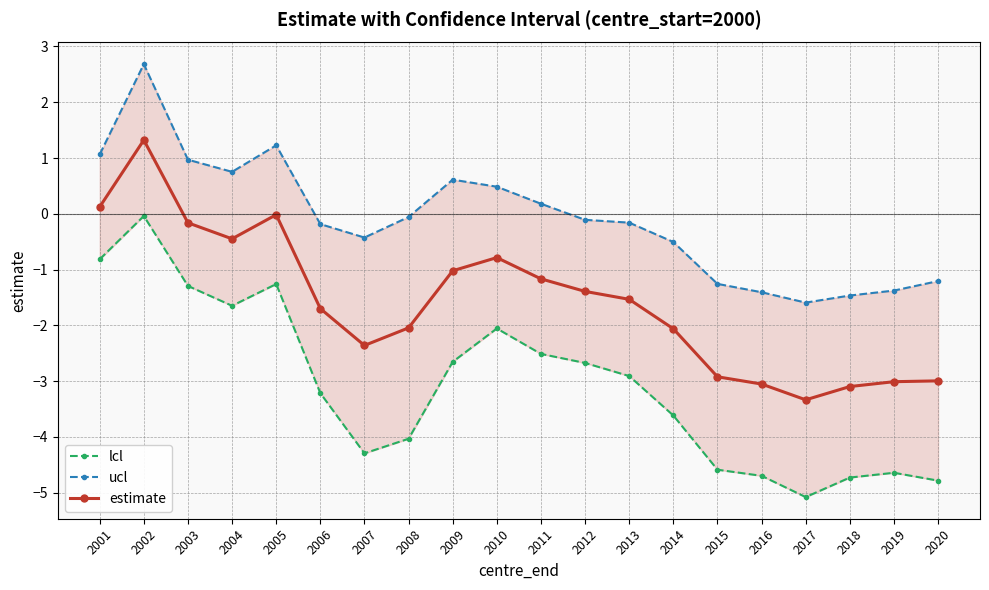

The lcl series shows -1.3 at 2014. True or false?

False